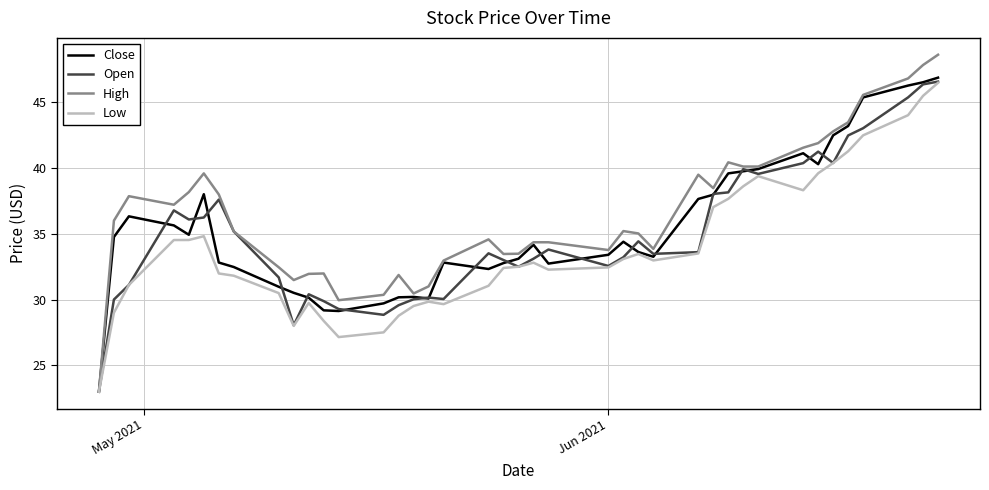

Which series has the largest total across all categories?

High